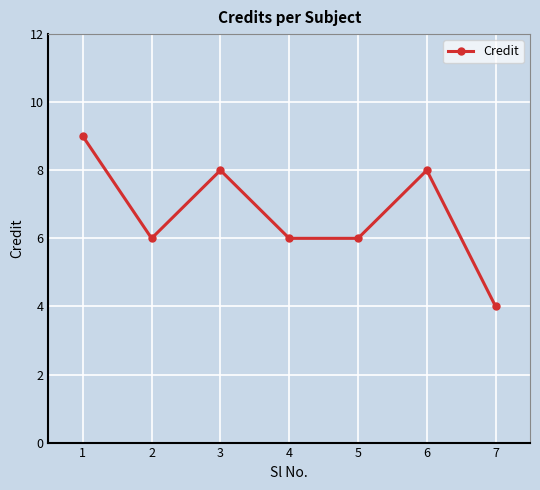

How many interior local peaks (higher than both neighbors) does the data have?

2